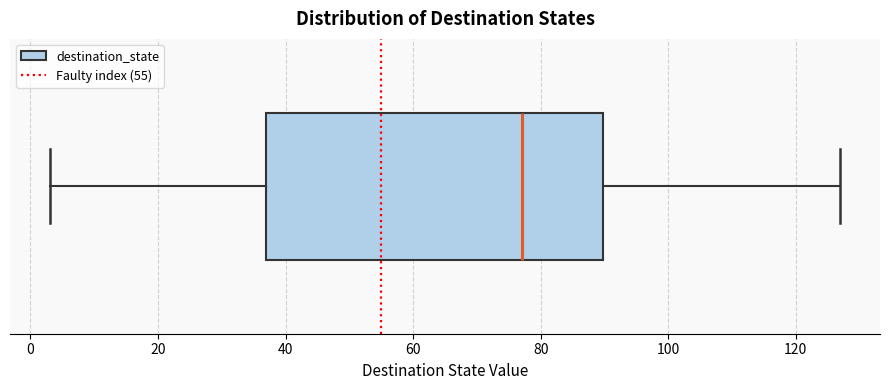

Read this box plot against the x-axis: the position of the median line, the range covered by the box, and the ends of both whiskers. The values are not printed on the chart, so give them approximately, as read against the axis.

median 78, box 38 to 90, whiskers 4 to 128